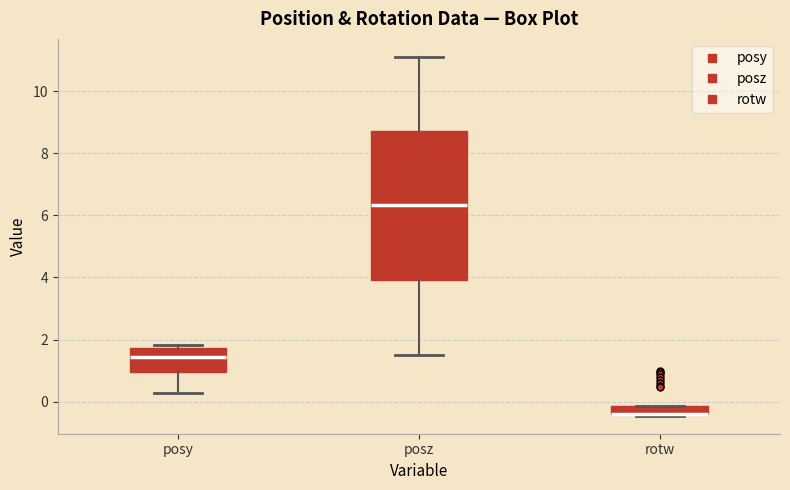

Comparing the boxes themselves (not the whiskers), which one is the tallest?

posz